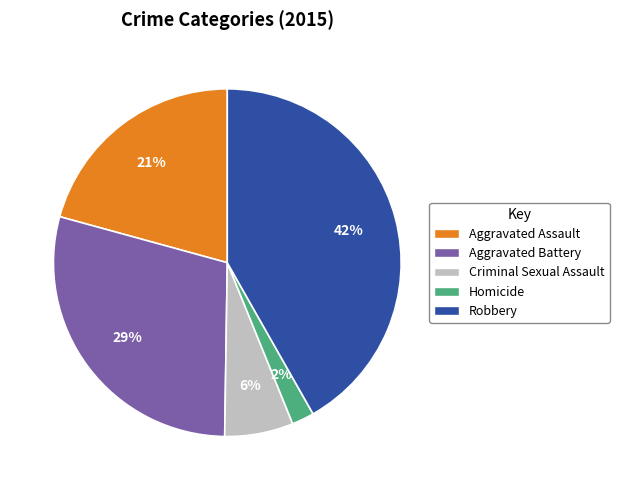

What percentage is the Aggravated Battery slice, to the nearest percent?

29%